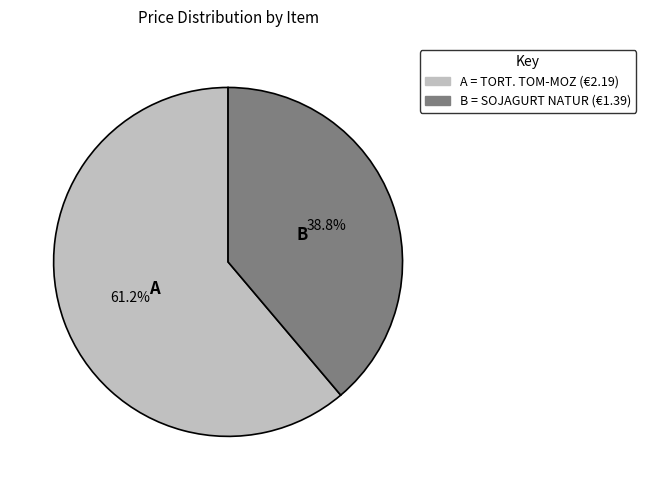

Is there any slice that represents more than half of the pie?

Yes